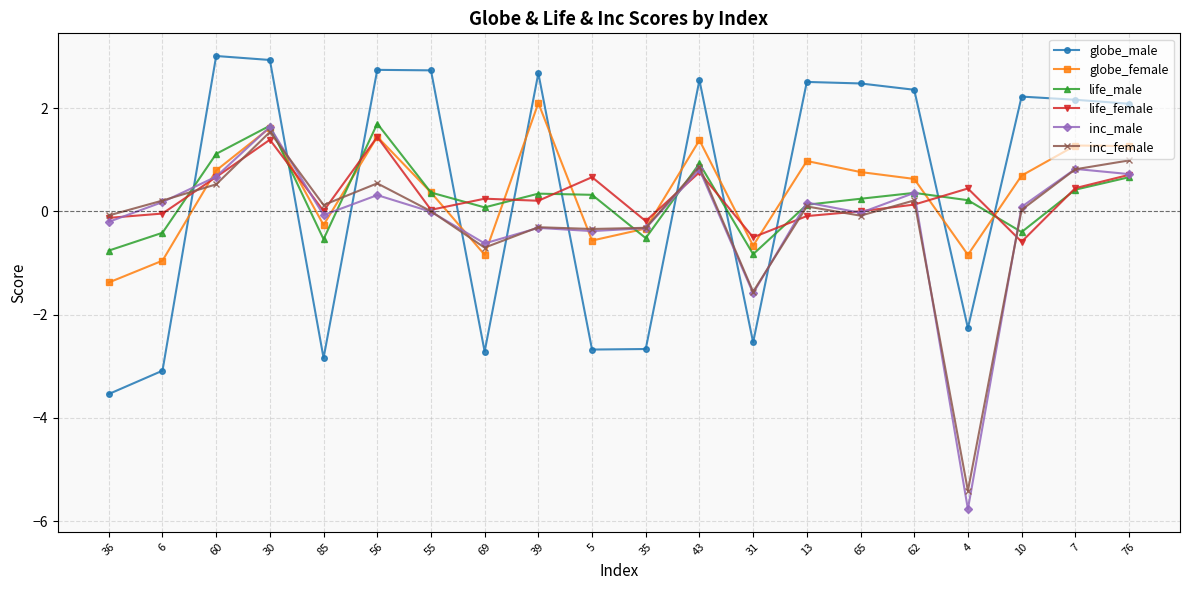

At which category does inc_male reach its first local peak?

30